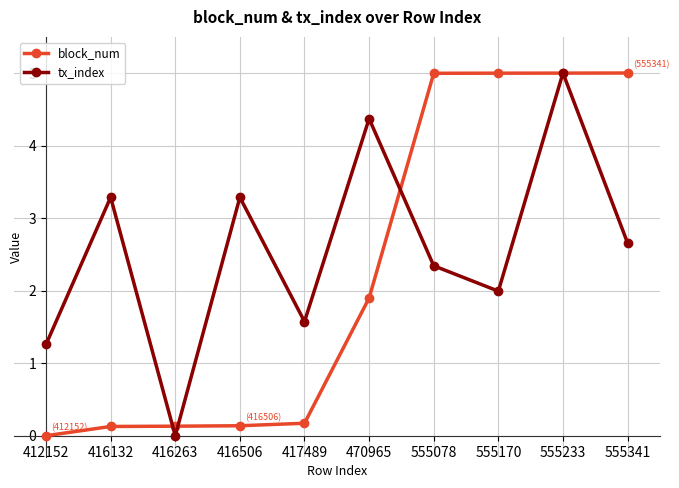

What are all the series names shown in the legend?

block_num, tx_index